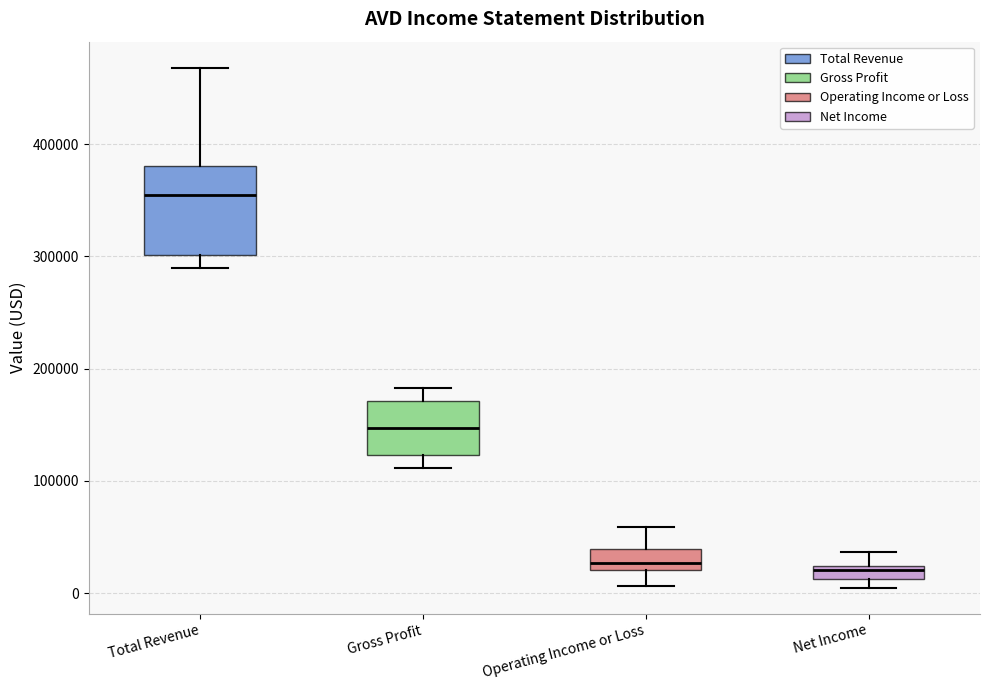

Comparing the boxes themselves (not the whiskers), which one is the tallest?

Total Revenue